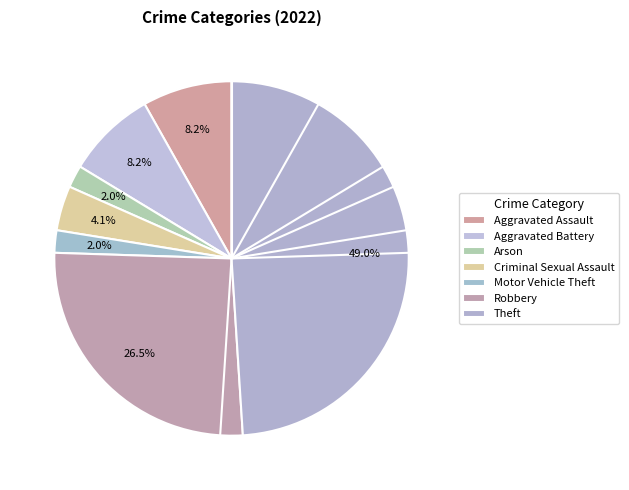

Which has a higher value, Aggravated Assault or Arson?

Aggravated Assault